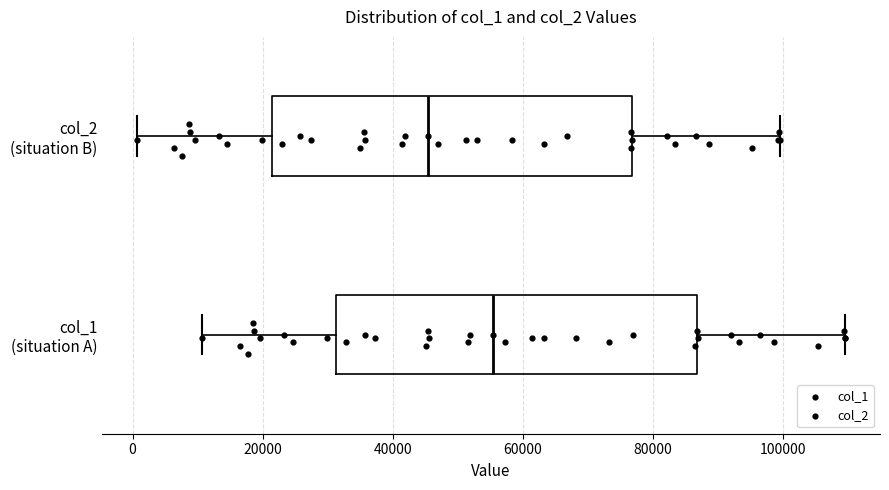

Reading bottom to top, read every box against the x-axis: the position of its median line, the range the box covers, and the ends of its whiskers. The values are not printed on the chart, so give them approximately, as read against the axis.

col_1 (situation A): median 56000, box 32000 to 86000, whiskers 10000 to 110000
col_2 (situation B): median 46000, box 22000 to 76000, whiskers 0 to 100000